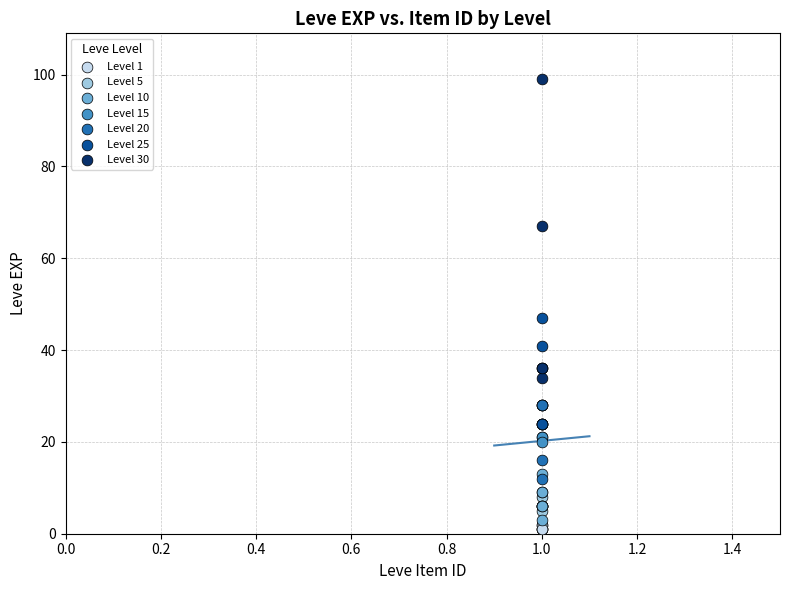

Which series contains the highest Y value?

Level 30